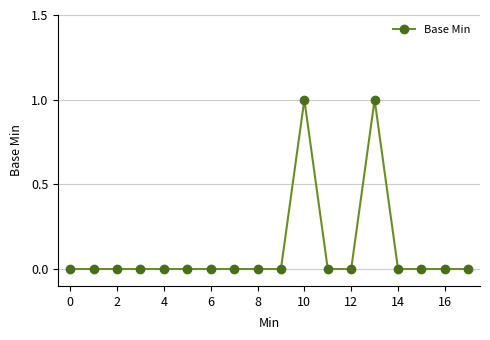

True or false: there are more than 1 points higher than both neighbors.

True